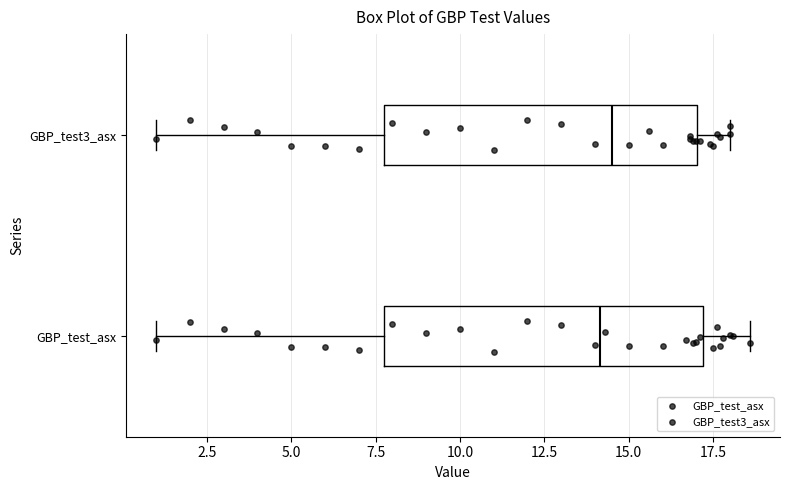

Where does the median line of the box for GBP_test3_asx sit on the x-axis? The values are not printed on the chart, so give them approximately, as read against the axis.

14.5